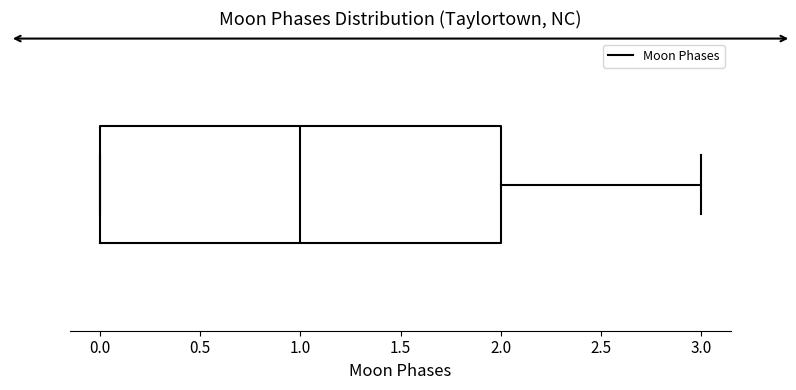

Where is the right edge of the box on the x-axis? The values are not printed on the chart, so give them approximately, as read against the axis.

2